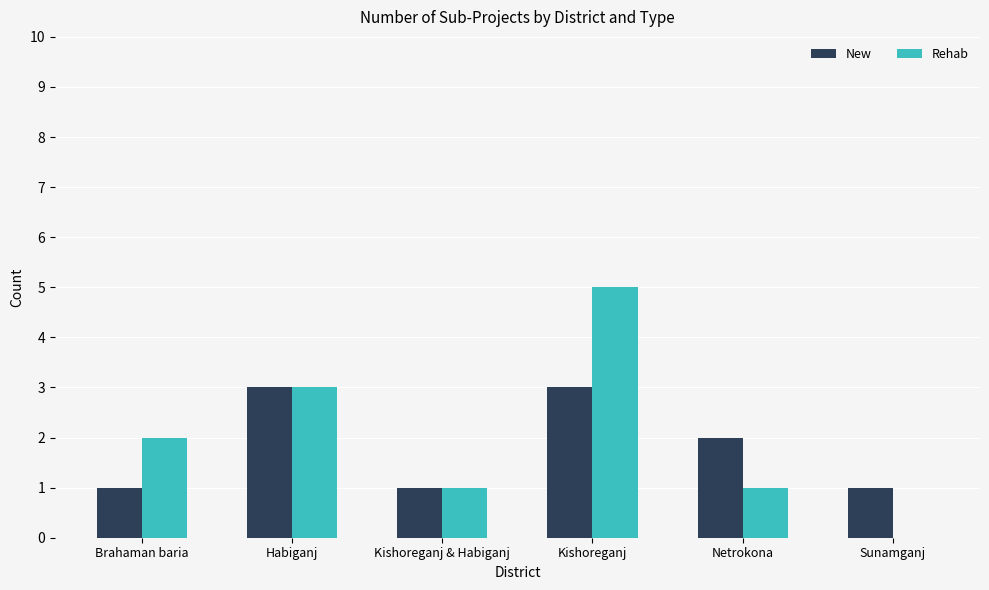

The value of Rehab at Kishoreganj is 5. True or false?

True